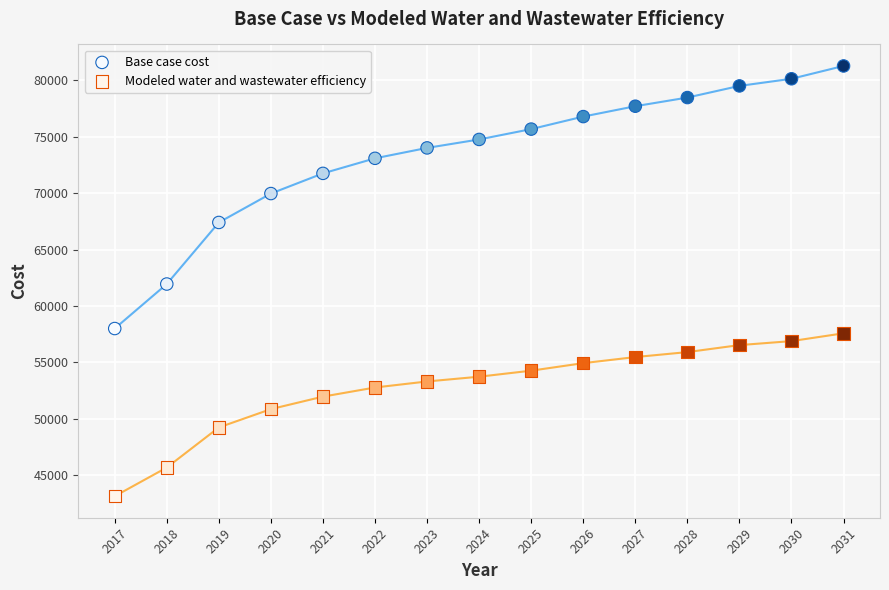

Which series has the widest spread of Y values?

Base case cost